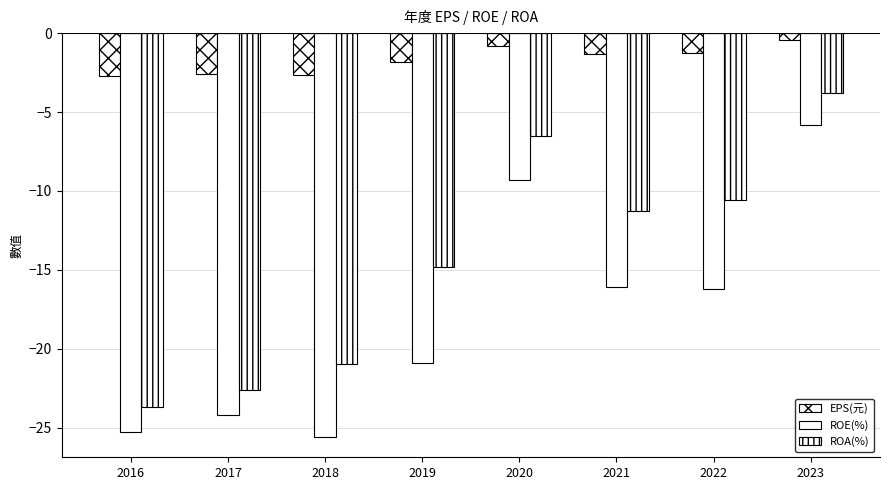

What is the difference between the maximum and minimum values in the ROE(%) series?

19.8